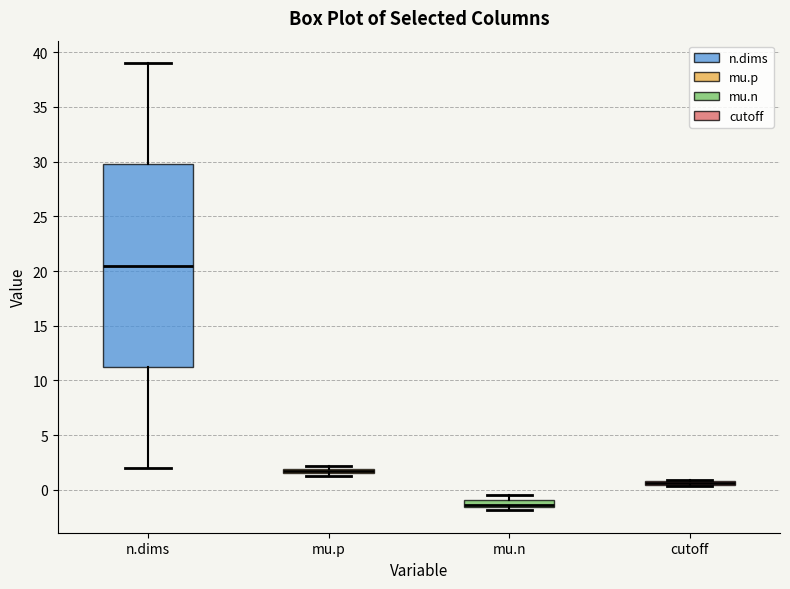

Where does the upper whisker of the box for n.dims end on the y-axis? The values are not printed on the chart, so give them approximately, as read against the axis.

39.0